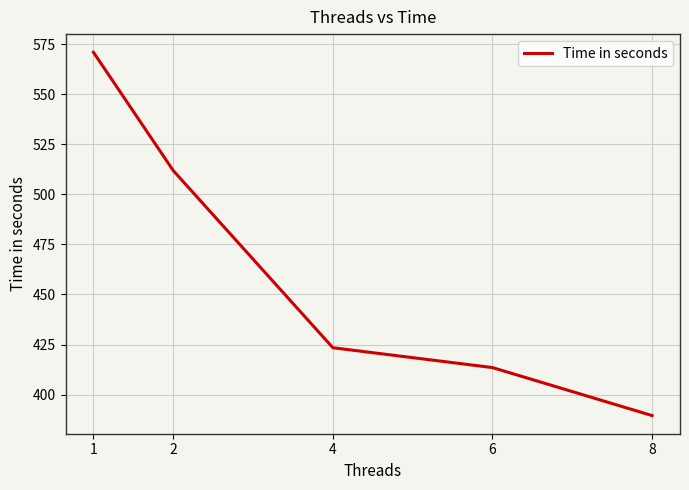

At which category does the chart reach its minimum across all series?

8